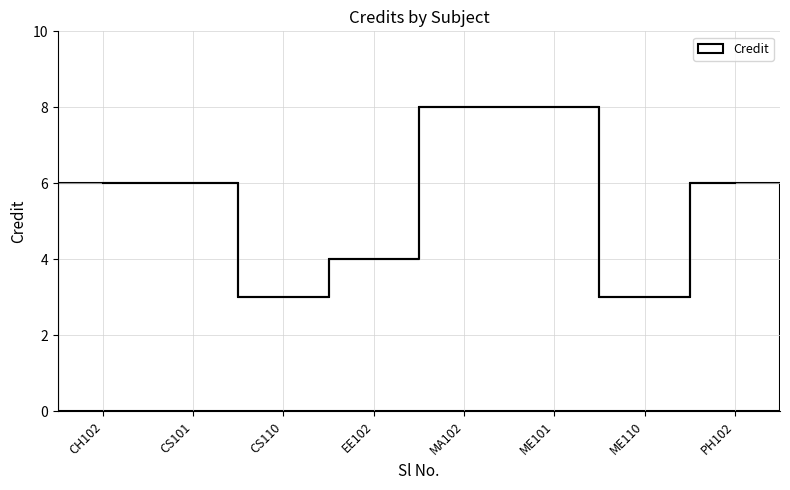

What is the ratio of the value at ME101 to the value at CS101?

1.3